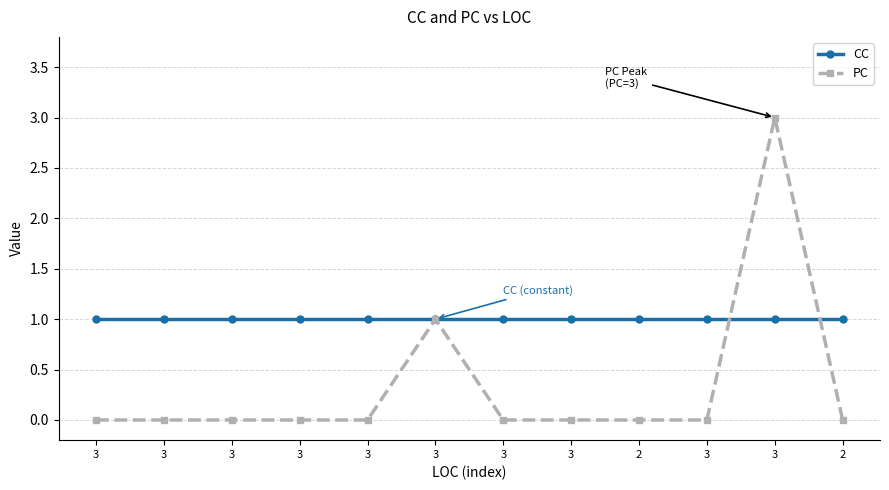

How many lines are shown in the chart?

2